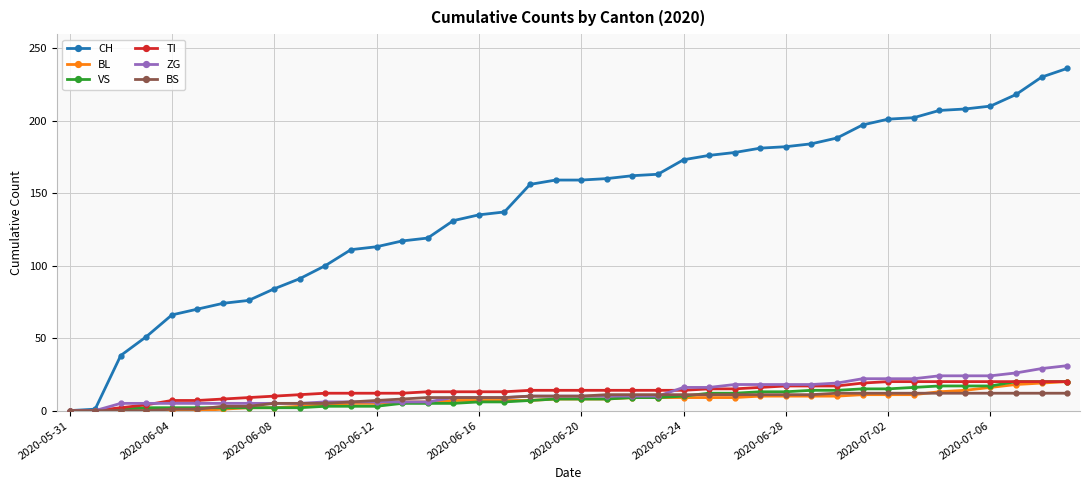

What is the sum of all CH values?

5644